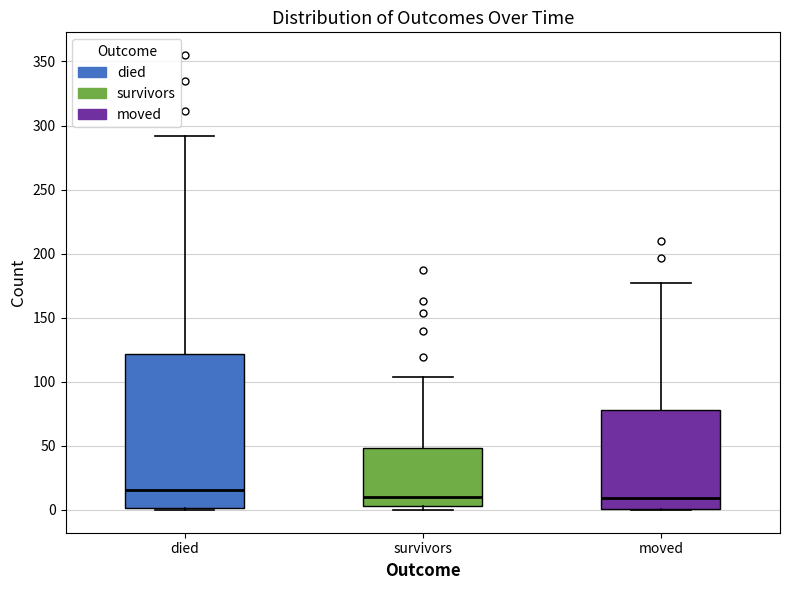

Comparing the boxes themselves (not the whiskers), which one is the tallest?

died